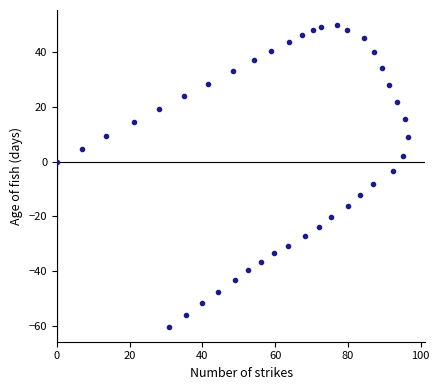

What is the range of Y values (max minus min)?

110.3